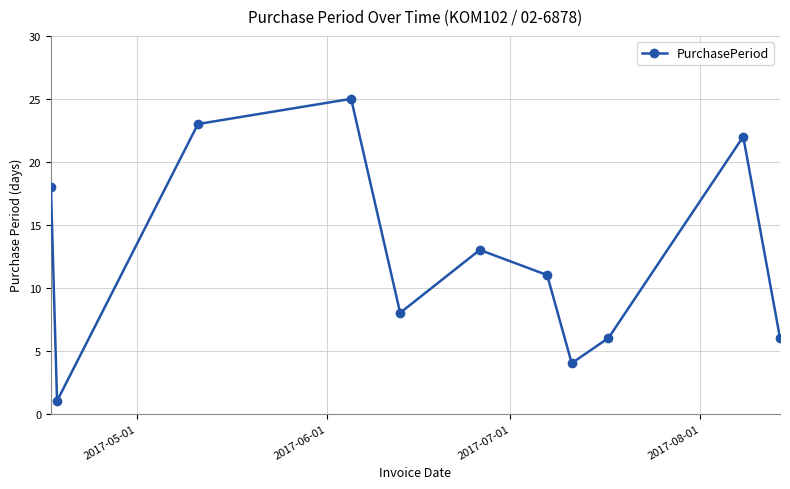

Is this an area chart (filled region under the line)?

No